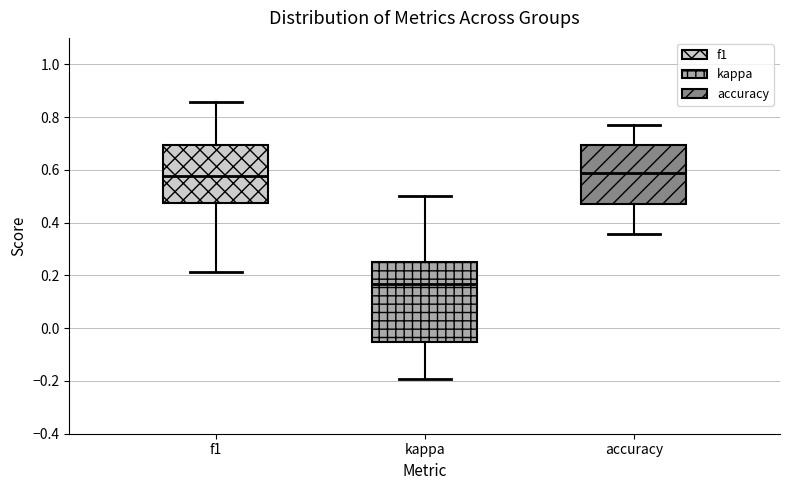

Which box has the lowest median line?

kappa